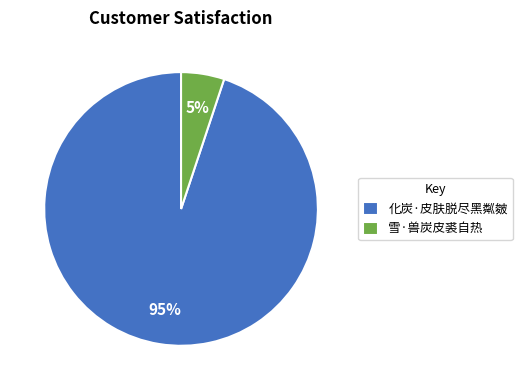

Count the number of slices in the pie.

2